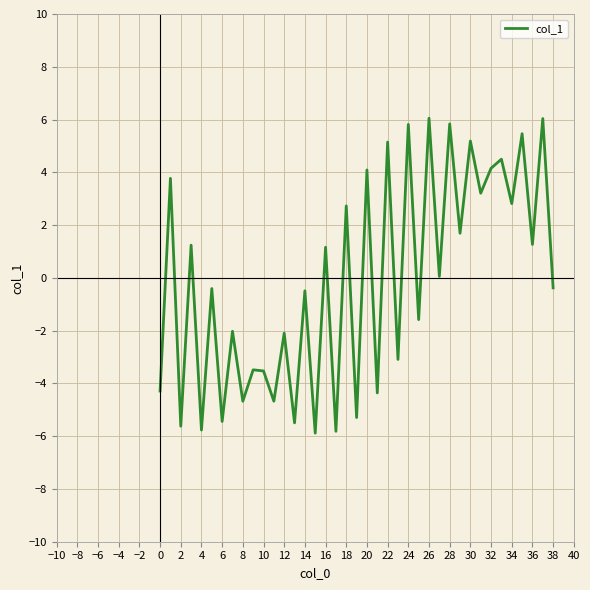

What is the difference between the maximum and minimum values?

11.9